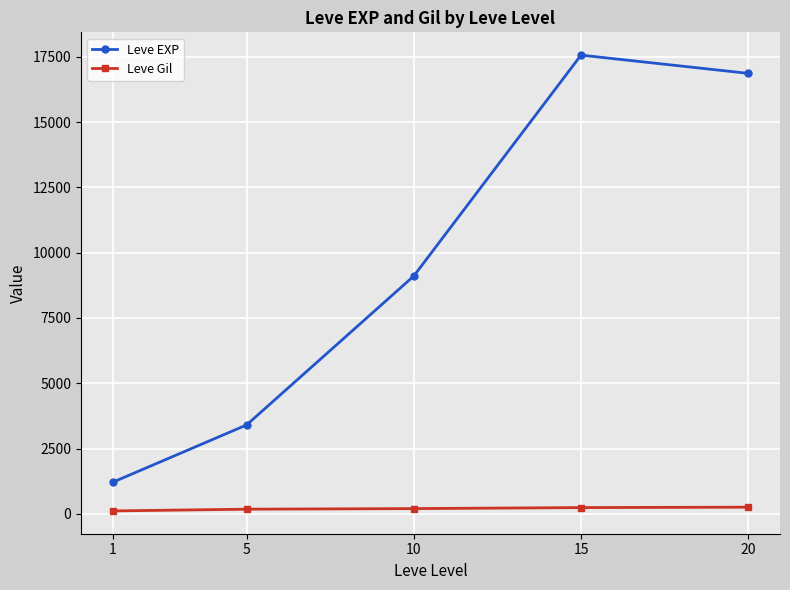

Is this an area chart (filled region under the line)?

No